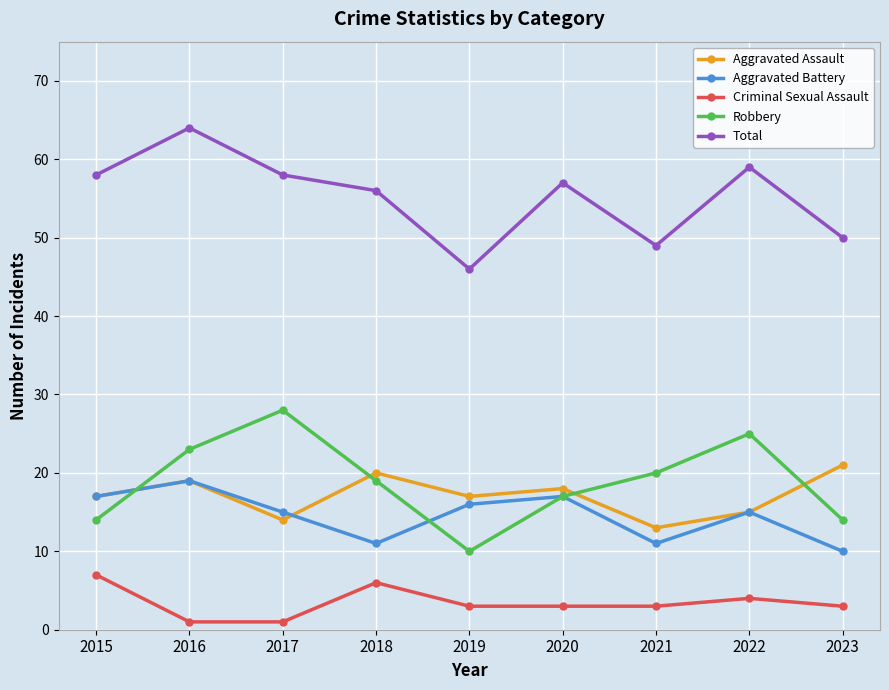

What value does the Aggravated Battery series have at 2023?

10